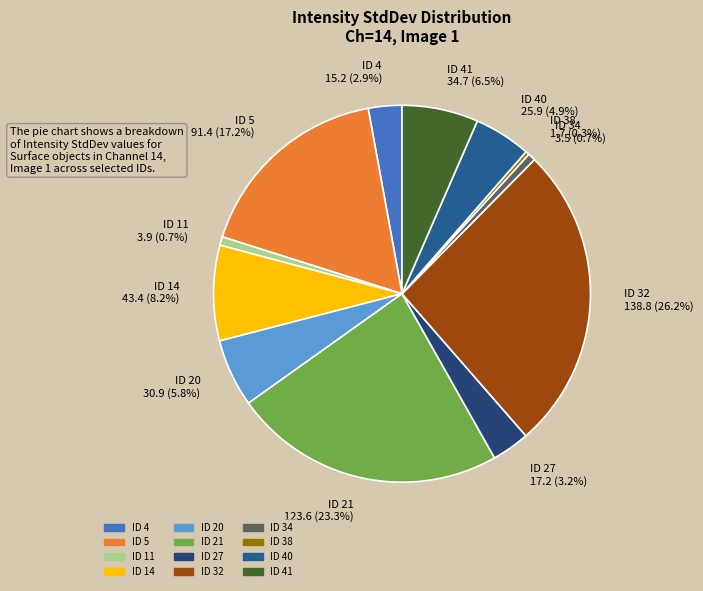

Which slice is the largest?

ID 32 138.8 (26.2%)